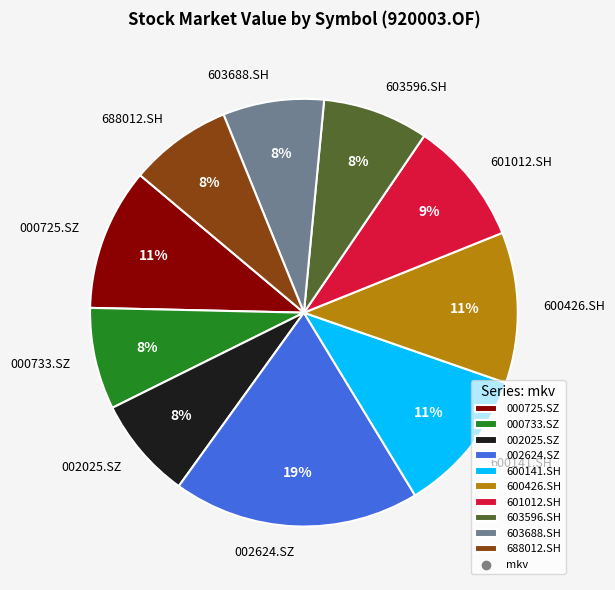

Is it true that 600141.SH is 16% of the pie?

False